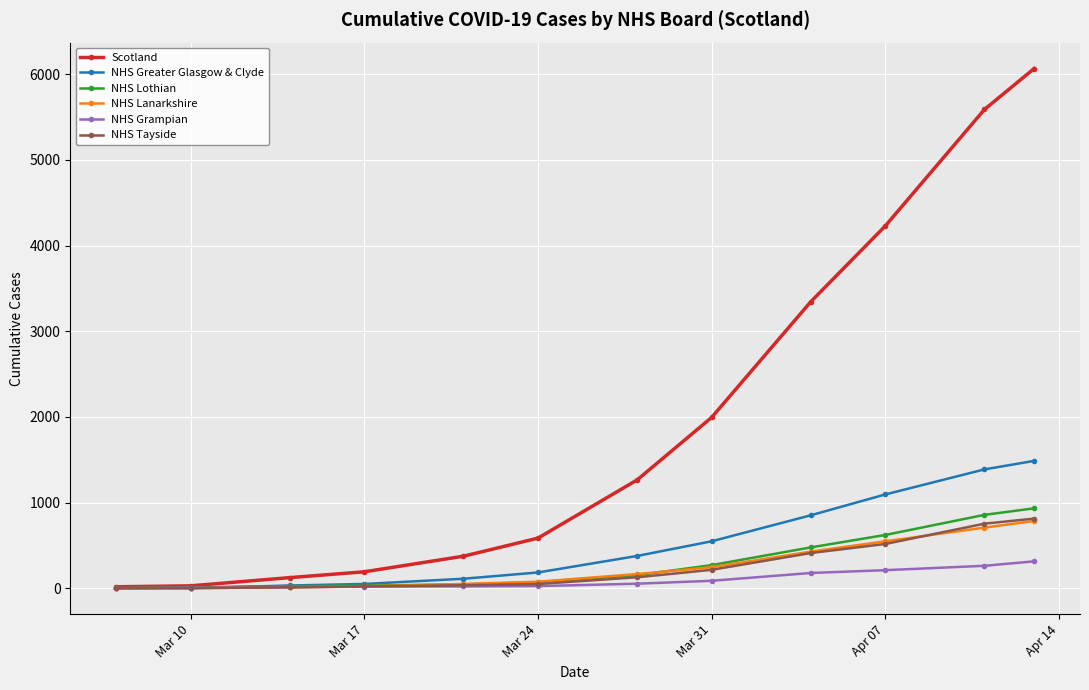

Which series has the largest range (max minus min)?

Scotland